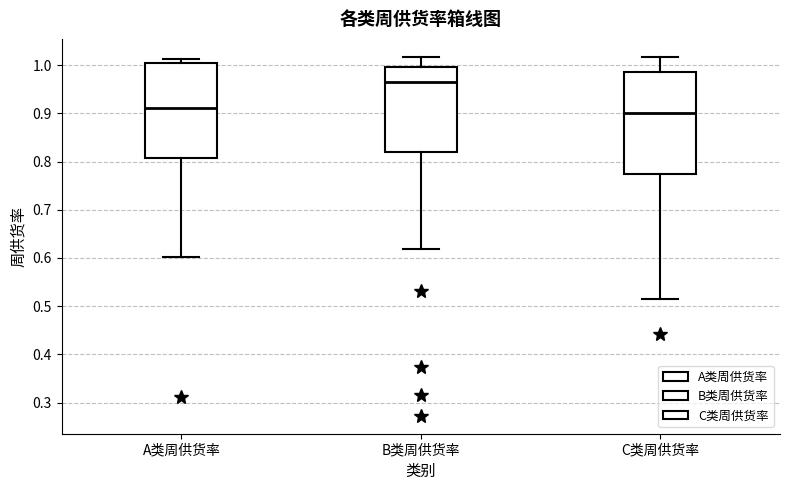

Reading left to right, transcribe this box plot: for each box, give where its median line is, the range the box spans, and where its two whiskers end, as read against the y-axis. The values are not printed on the chart, so give them approximately, as read against the axis.

A类周供货率: median 0.91, box 0.81 to 1.00, whiskers 0.60 to 1.01
B类周供货率: median 0.97, box 0.82 to 1.00, whiskers 0.62 to 1.02
C类周供货率: median 0.90, box 0.77 to 0.99, whiskers 0.52 to 1.02